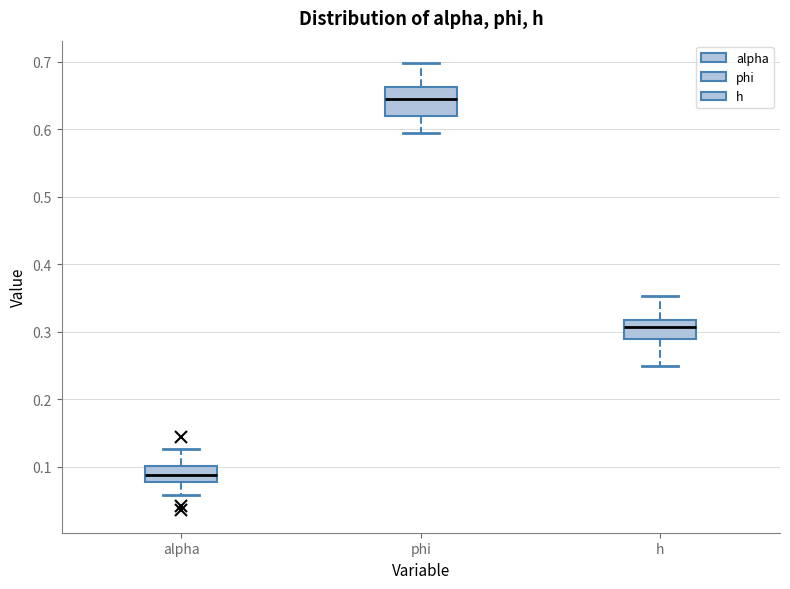

Which box has the highest median line?

phi